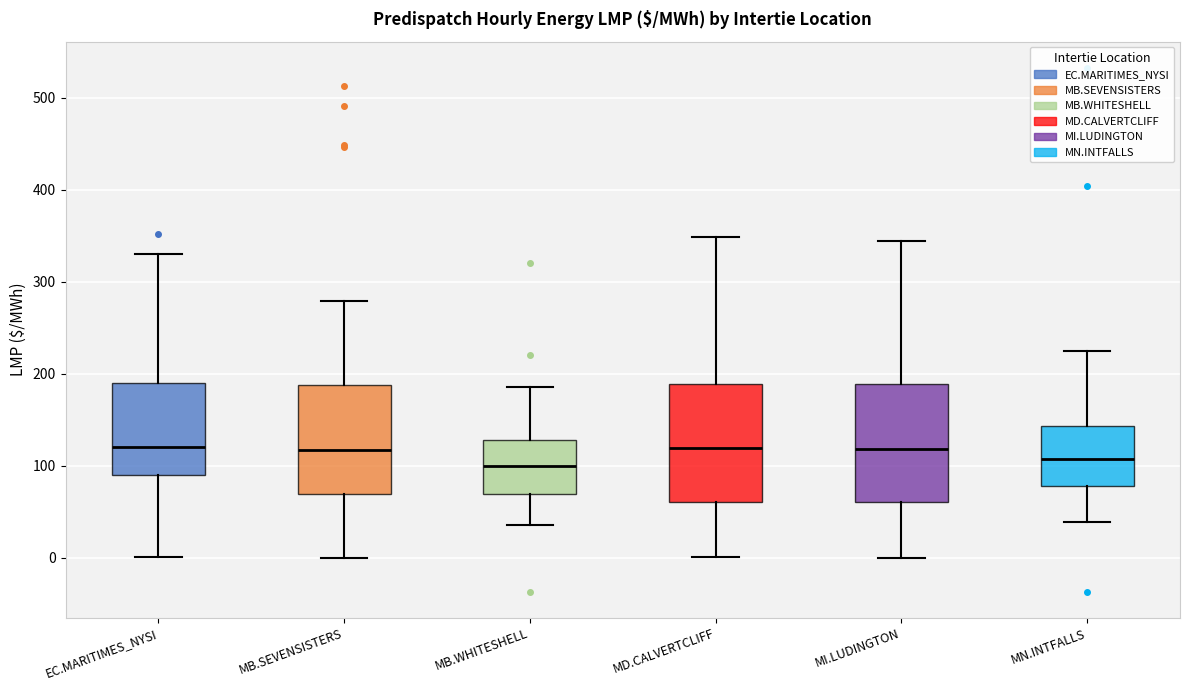

Reading left to right, transcribe this box plot: for each box, give where its median line is, the range the box spans, and where its two whiskers end, as read against the y-axis. The values are not printed on the chart, so give them approximately, as read against the axis.

EC.MARITIMES_NYSI: median 120, box 90 to 190, whiskers 0 to 330
MB.SEVENSISTERS: median 120, box 70 to 190, whiskers 0 to 280
MB.WHITESHELL: median 100, box 70 to 130, whiskers 40 to 190
MD.CALVERTCLIFF: median 120, box 60 to 190, whiskers 0 to 350
MI.LUDINGTON: median 120, box 60 to 190, whiskers 0 to 340
MN.INTFALLS: median 110, box 80 to 140, whiskers 40 to 220